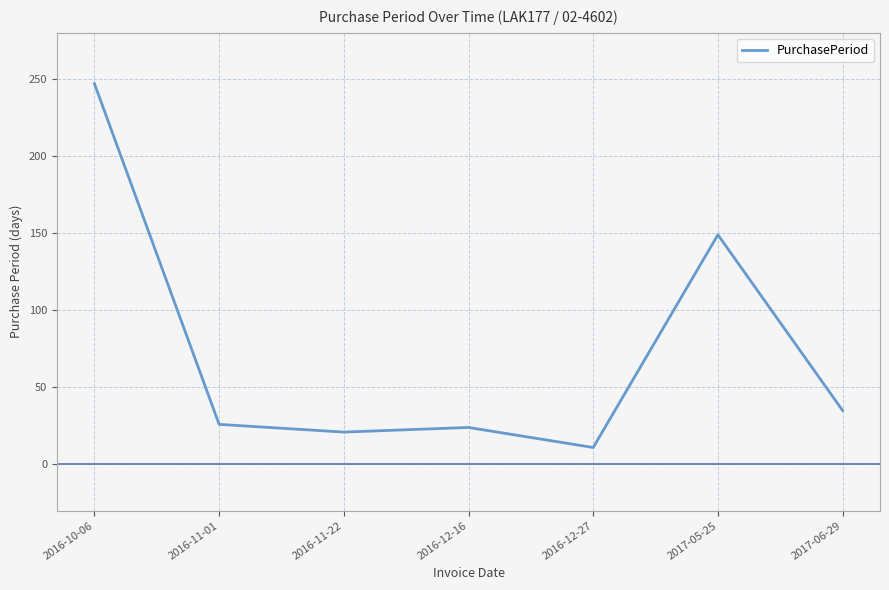

At which category does the chart reach its minimum across all series?

2016-12-27